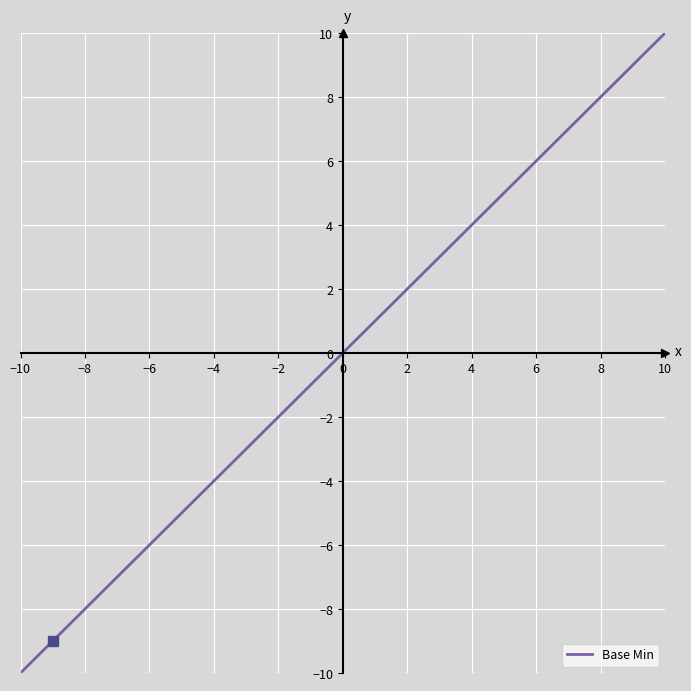

Count the values in the range -10 to 10.

2